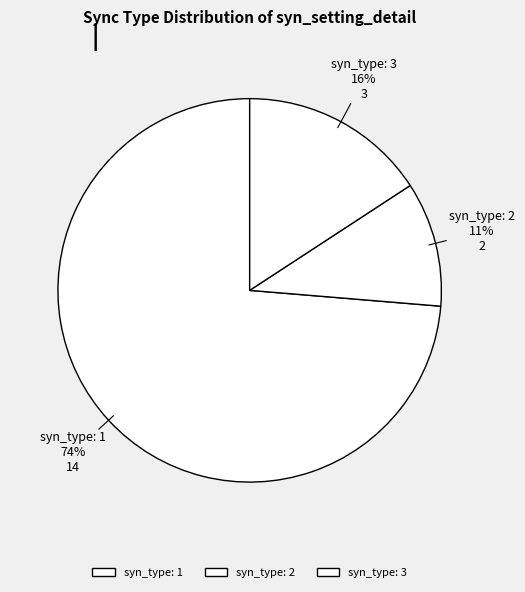

To the nearest percent, what portion does syn_type: 2 represent?

11%